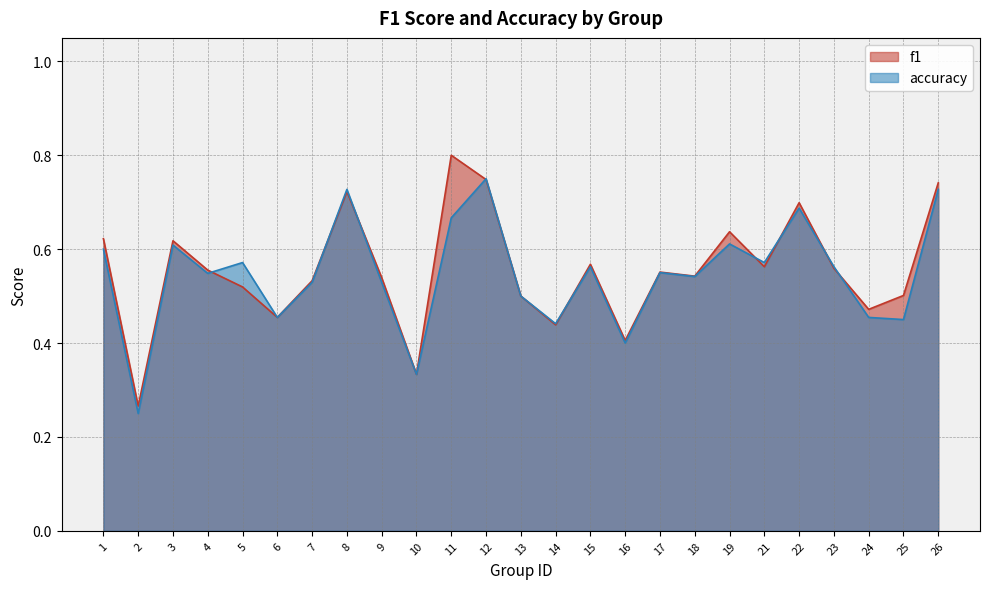

What is the value of the f1 point at the 17th from the left?

0.6